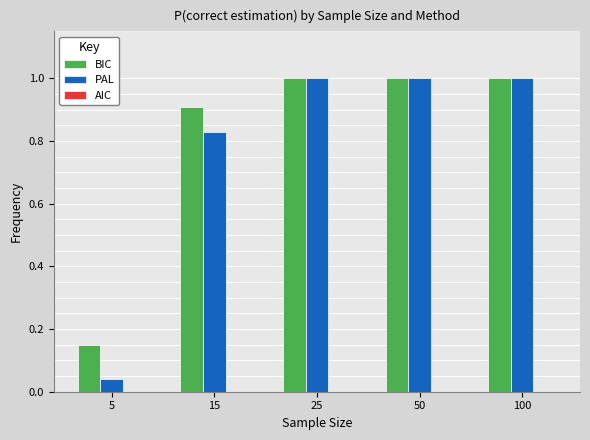

Where is BIC nearest to the value 0?

5